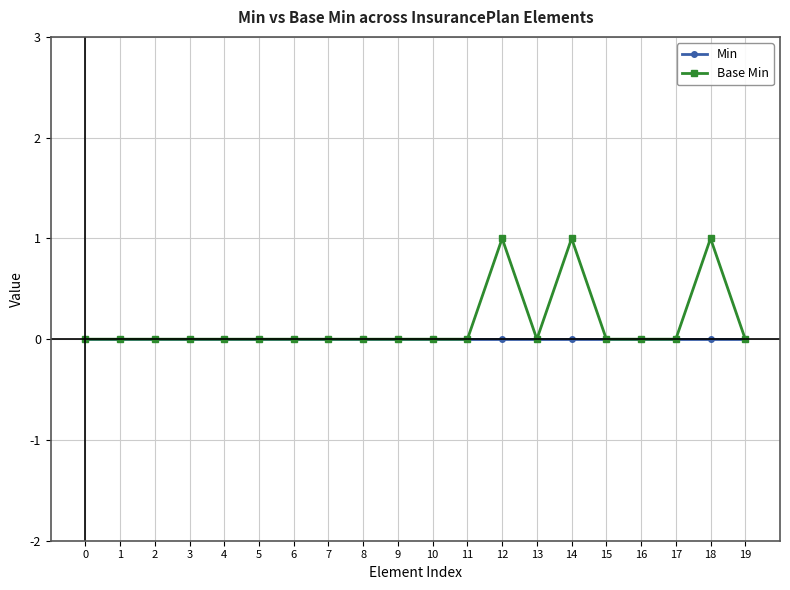

Reading left to right, extract all data points from this chart.

Min: 0=0	1=0	2=0	3=0	4=0	5=0	6=0	7=0	8=0	9=0	10=0	11=0	12=0	13=0	14=0	15=0	16=0	17=0	18=0	19=0
Base Min: 0=0	1=0	2=0	3=0	4=0	5=0	6=0	7=0	8=0	9=0	10=0	11=0	12=1	13=0	14=1	15=0	16=0	17=0	18=1	19=0